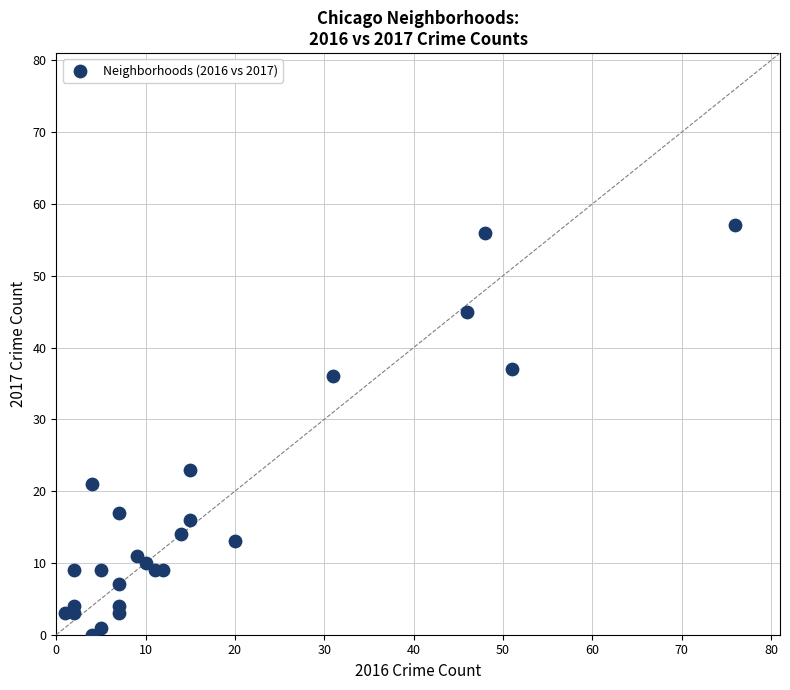

What Y value in the scatter plot is closest to 28?

23